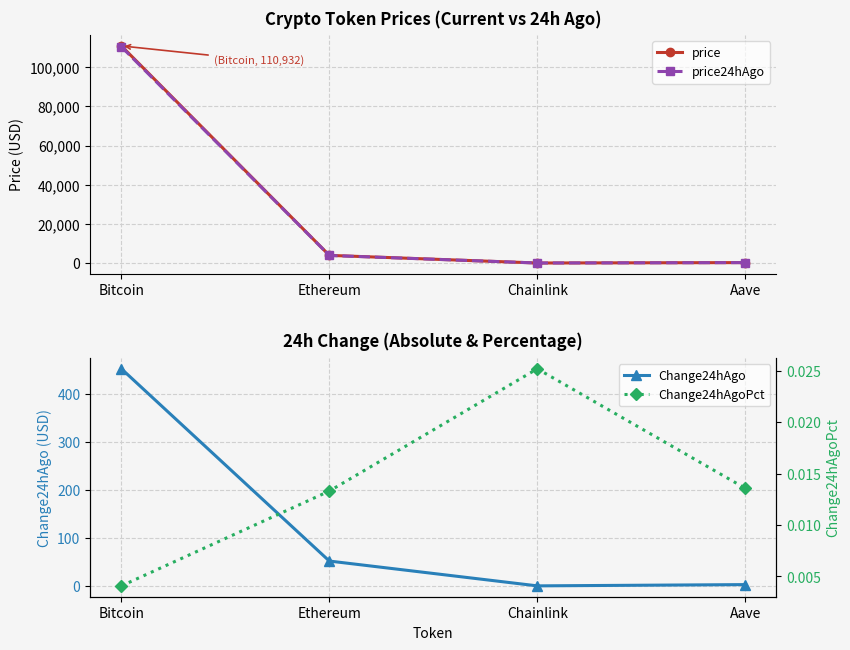

At how many categories does at least one series exceed 31581?

1